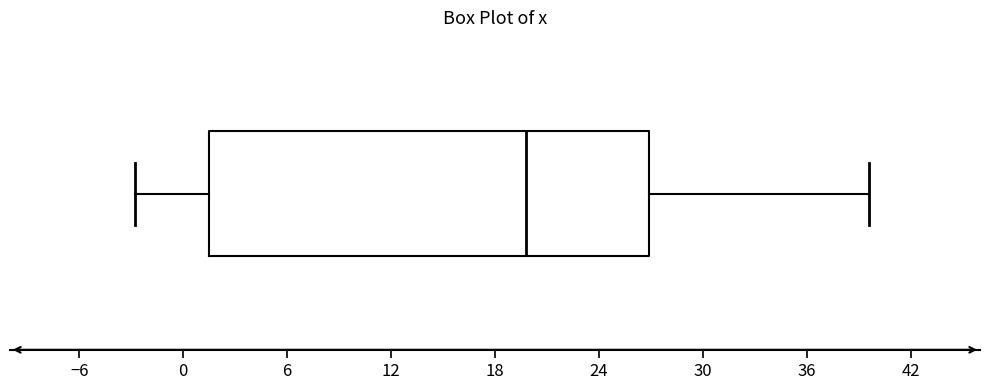

Read this box plot against the x-axis: the position of the median line, the range covered by the box, and the ends of both whiskers. The values are not printed on the chart, so give them approximately, as read against the axis.

median 20, box 2 to 27, whiskers -3 to 40